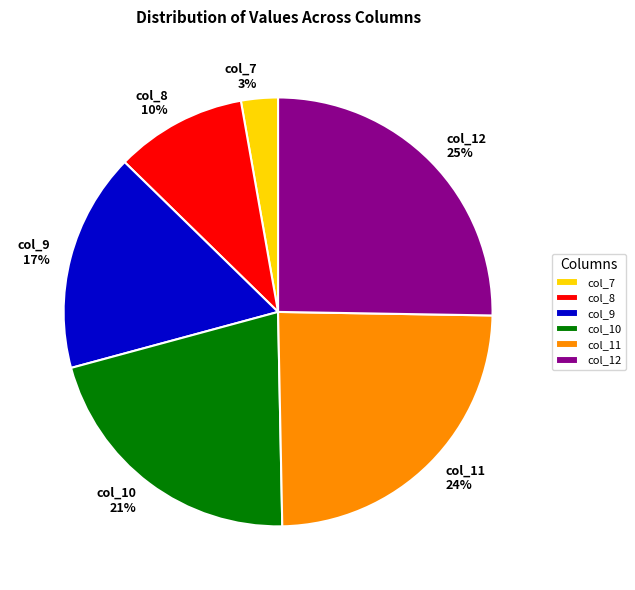

Combined, do col_7 and col_8 account for over 50%?

No